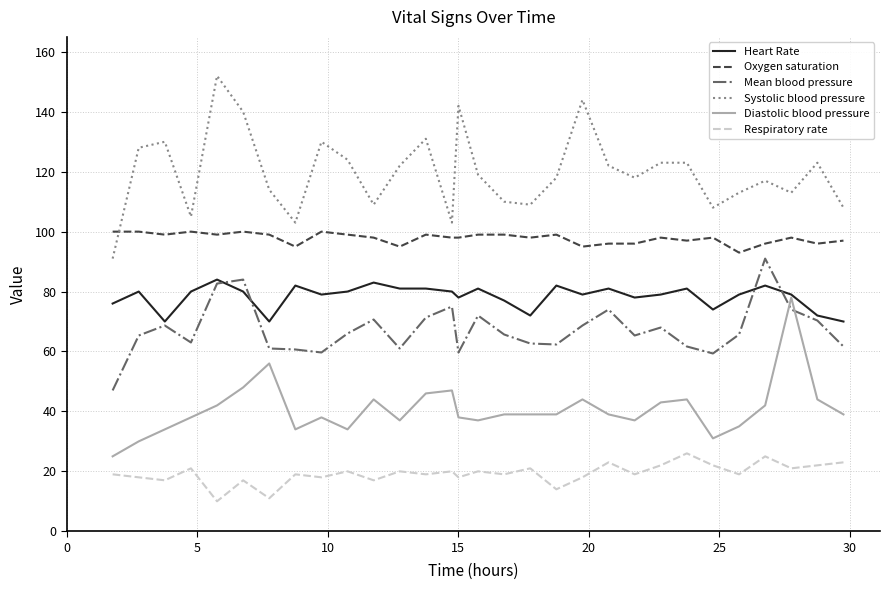

True or false: Respiratory rate and Systolic blood pressure intersect in this chart.

False